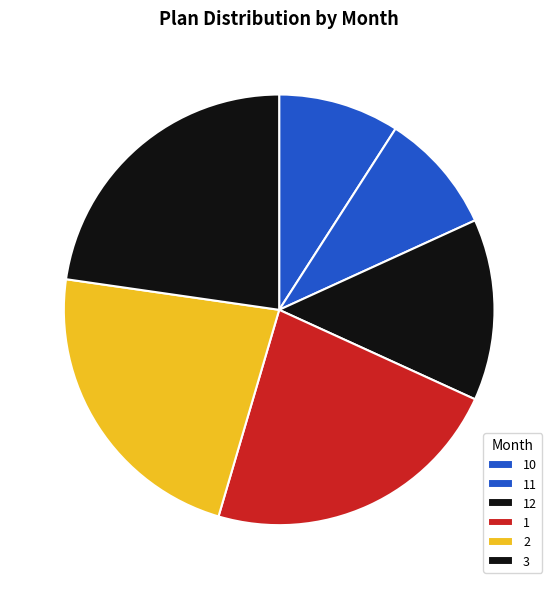

Is there a majority slice in this chart?

No